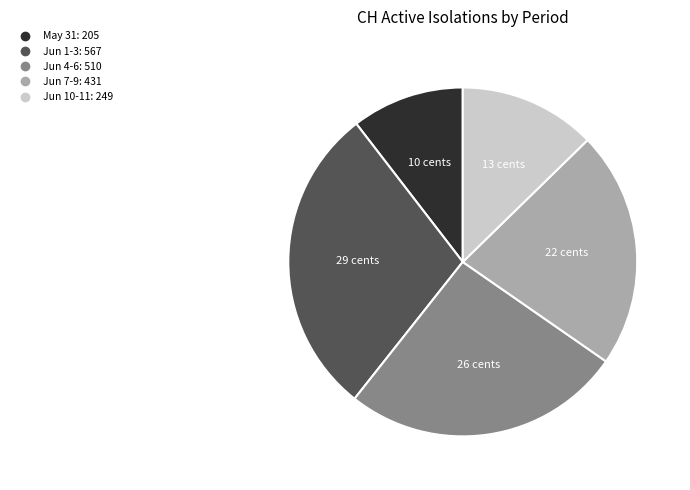

Is there any slice that represents more than half of the pie?

No